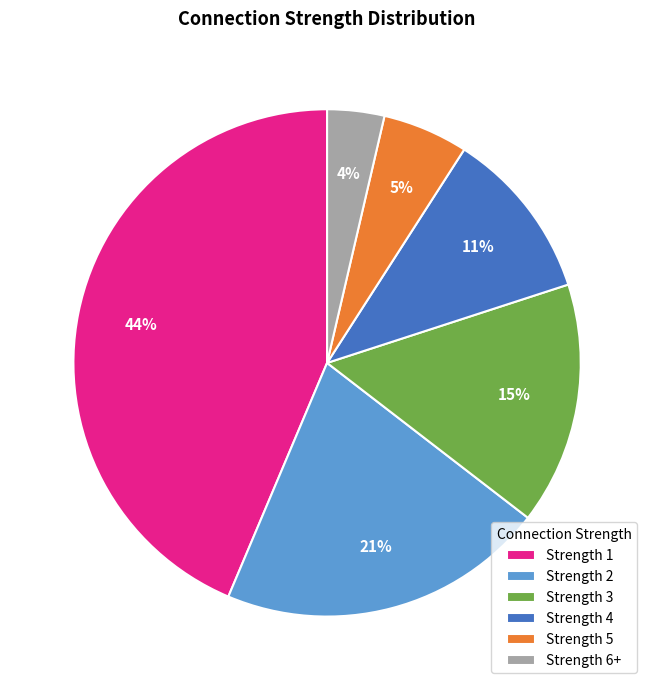

How many segments does this pie chart have?

6